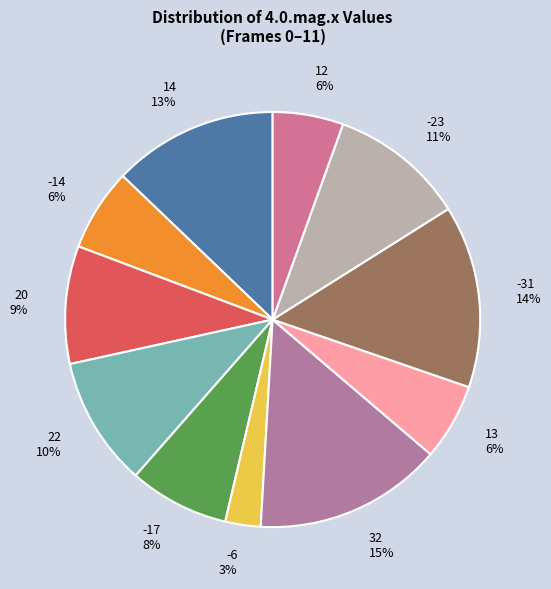

Does 14 account for over 50% of the chart?

No